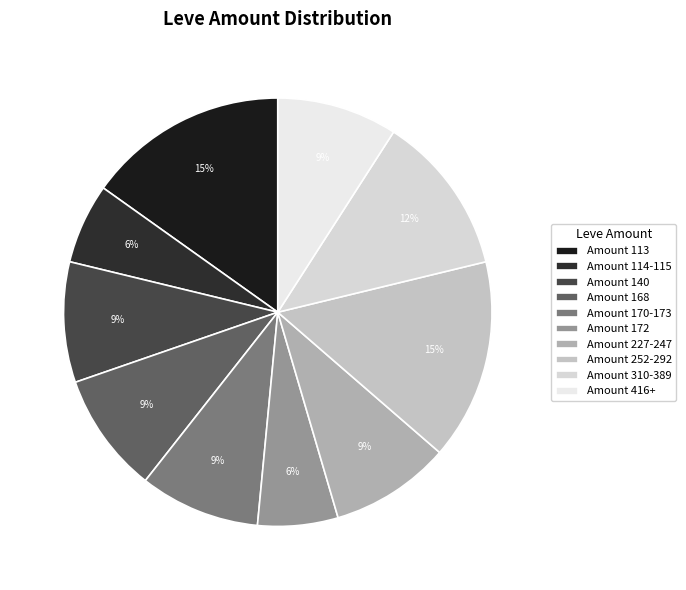

How many slices are in this pie chart?

10